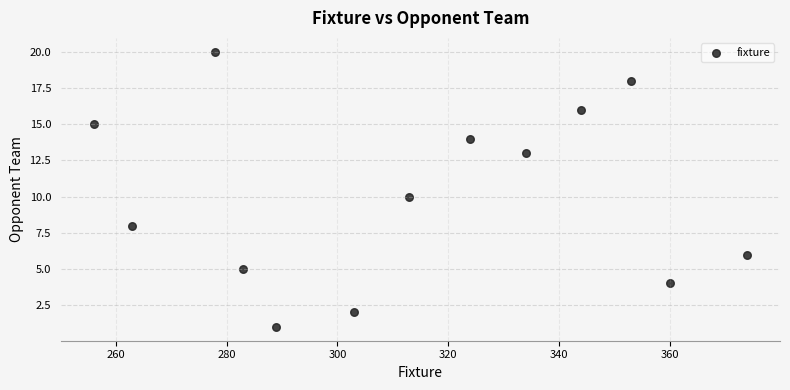

What is the range of Y values (max minus min)?

19